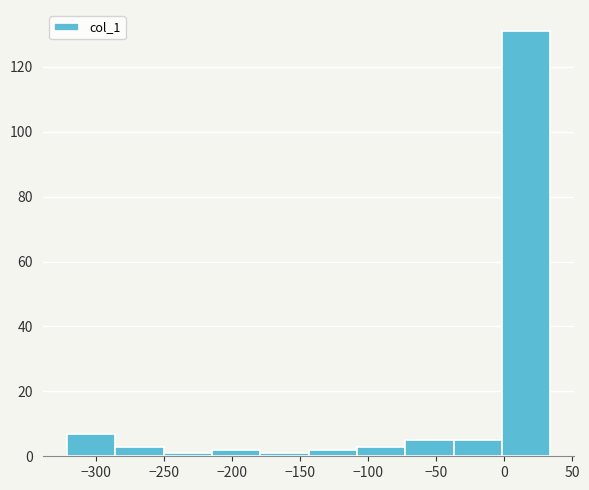

Reading left to right, list every bar in this chart as the range it spans on the x-axis followed by its height. Neither the bar edges nor the heights are printed on the chart, so give them approximately, as read against the axes.

-321.0 to -285.5: 8
-285.5 to -250.0: 4
-250.0 to -214.5: under 2
-214.5 to -179.0: 2
-179.0 to -143.5: under 2
-143.5 to -108.0: 2
-108.0 to -72.5: 4
-72.5 to -37.0: 6
-37.0 to -1.5: 6
-1.5 to 34.0: 132